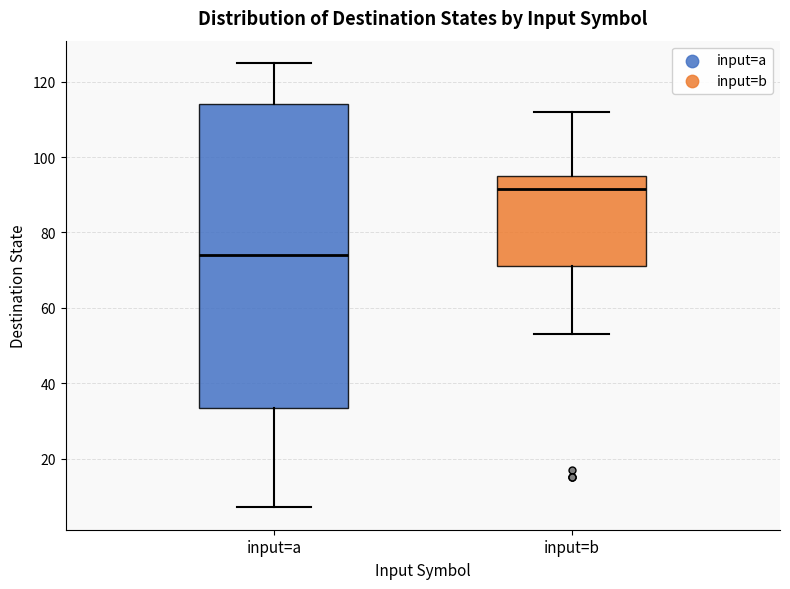

Which box has the lowest median line?

input=a